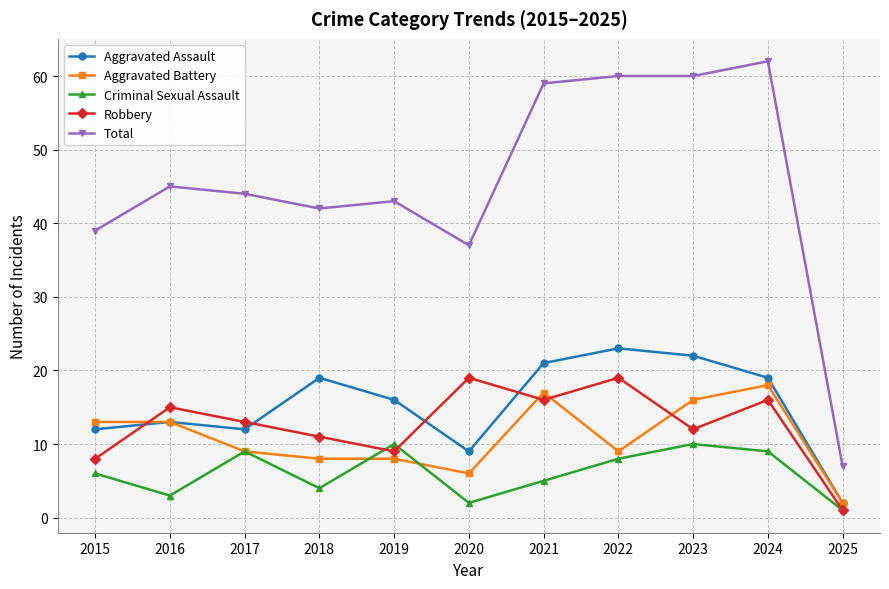

Reading left to right, extract all data points from this chart.

Aggravated Assault: 2015=12	2016=13	2017=12	2018=19	2019=16	2020=9	2021=21	2022=23	2023=22	2024=19	2025=2
Aggravated Battery: 2015=13	2016=13	2017=9	2018=8	2019=8	2020=6	2021=17	2022=9	2023=16	2024=18	2025=2
Criminal Sexual Assault: 2015=6	2016=3	2017=9	2018=4	2019=10	2020=2	2021=5	2022=8	2023=10	2024=9	2025=1
Robbery: 2015=8	2016=15	2017=13	2018=11	2019=9	2020=19	2021=16	2022=19	2023=12	2024=16	2025=1
Total: 2015=39	2016=45	2017=44	2018=42	2019=43	2020=37	2021=59	2022=60	2023=60	2024=62	2025=7